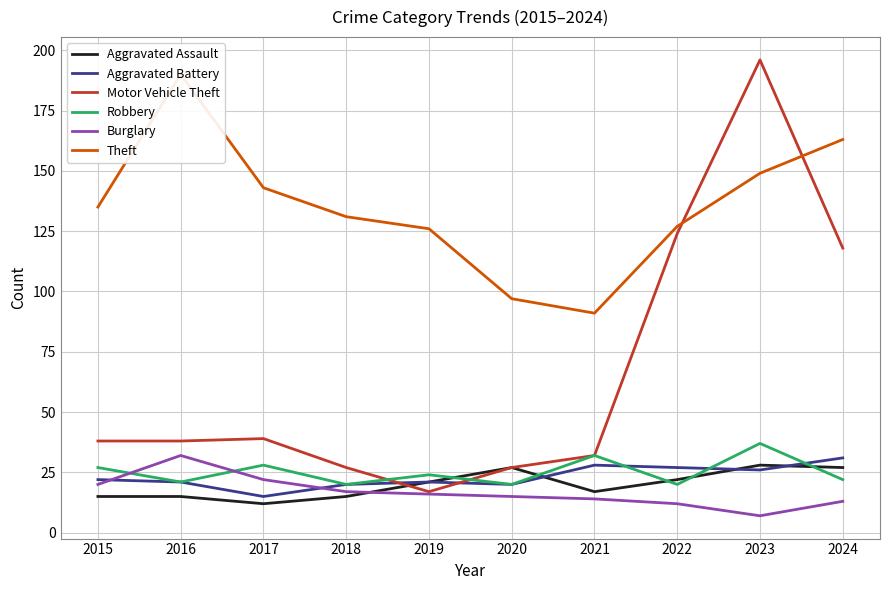

Reading left to right, extract all data points from this chart.

Aggravated Assault: 15	15	12	15	21	27	17	22	28	27
Aggravated Battery: 22	21	15	20	21	20	28	27	26	31
Motor Vehicle Theft: 38	38	39	27	17	27	32	124	196	118
Robbery: 27	21	28	20	24	20	32	20	37	22
Burglary: 20	32	22	17	16	15	14	12	7	13
Theft: 135	190	143	131	126	97	91	127	149	163